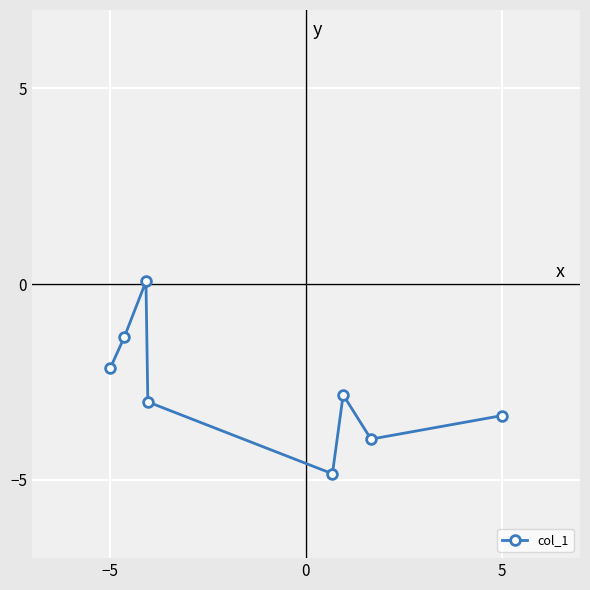

What is the smallest value displayed?

-4.8